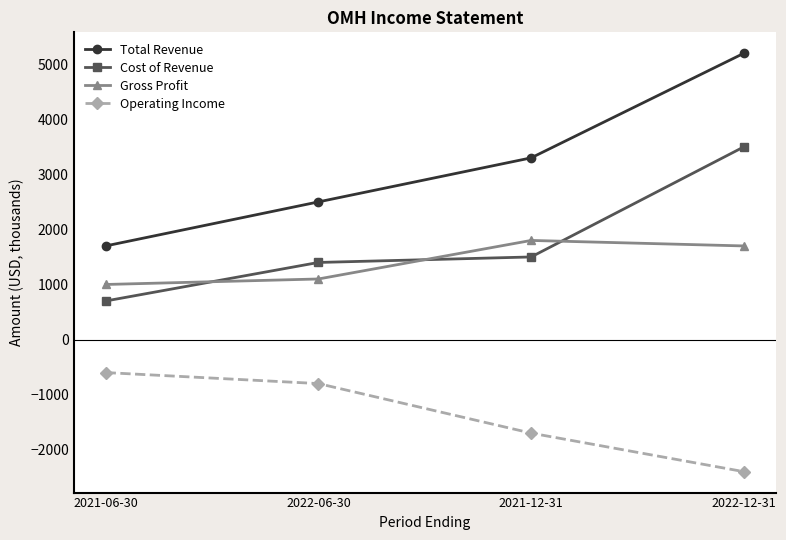

How many values in the Operating Income series exceed -800?

1